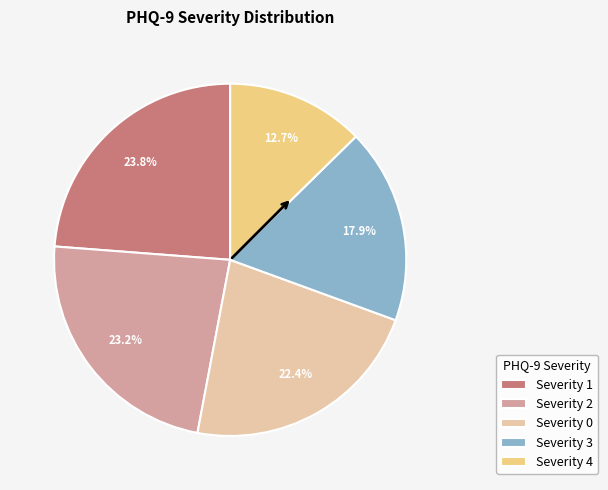

Which slice is the largest?

Severity 1